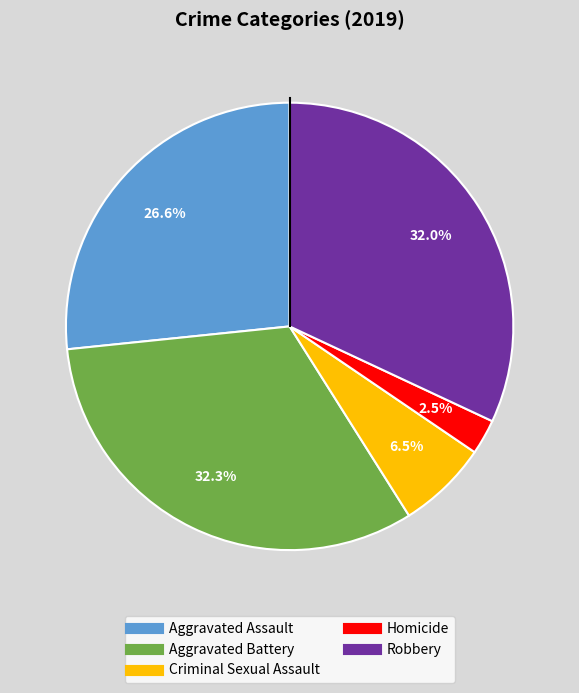

Does Aggravated Battery account for over 50% of the chart?

No